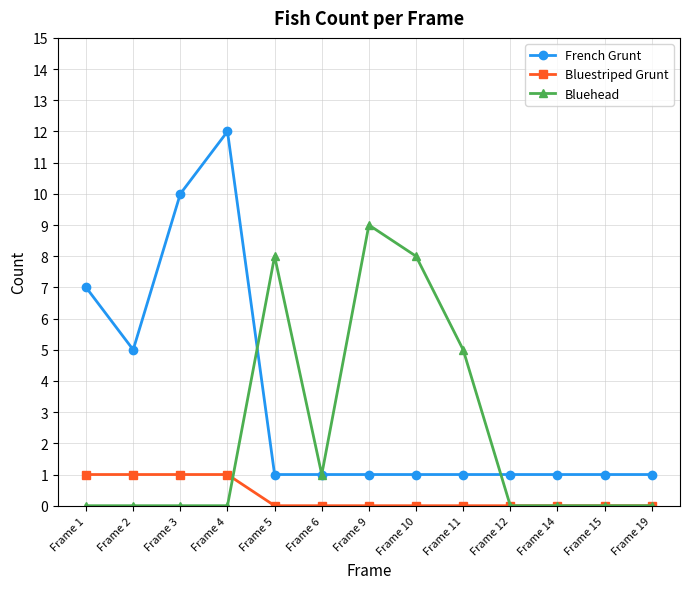

Rank the series by their maximum value, from lowest to highest.

Bluestriped Grunt, Bluehead, French Grunt